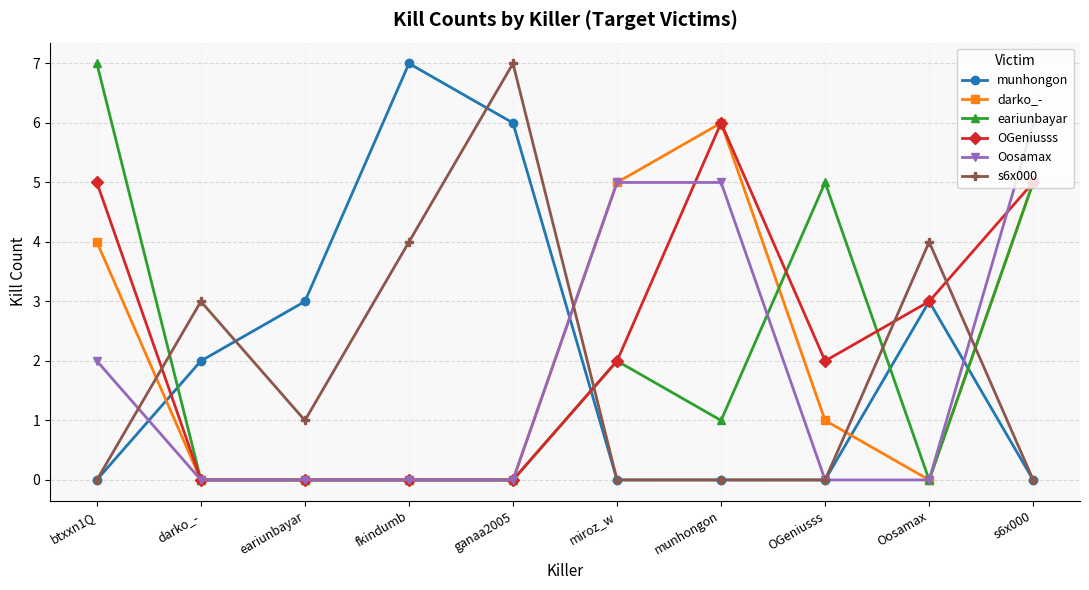

What are all the series names shown in the legend?

munhongon, darko_-, eariunbayar, OGeniusss, Oosamax, s6x000